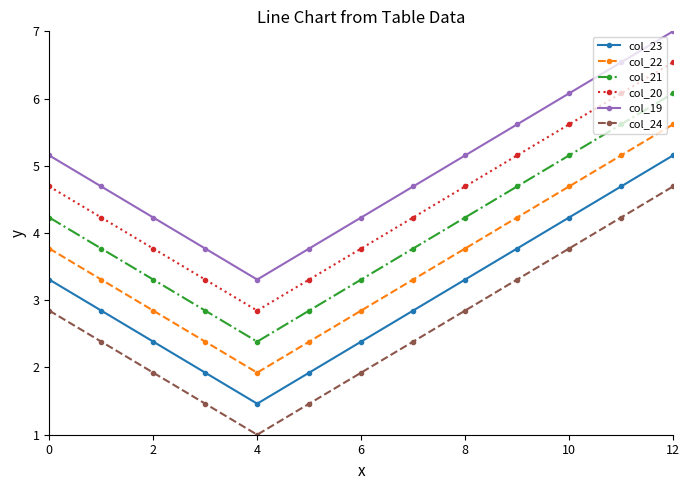

What is the highest value of the col_24 series?

4.7